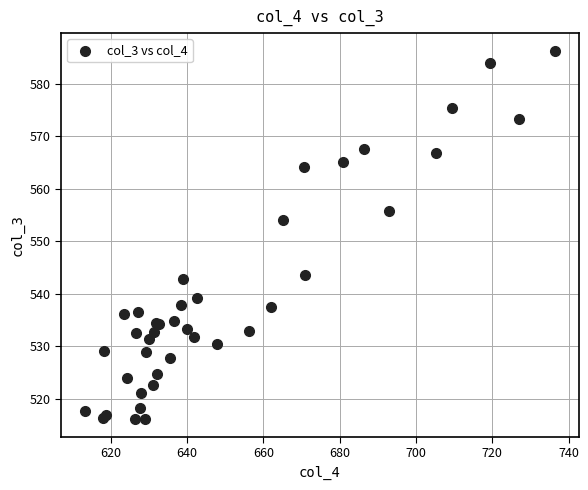

What Y value in the scatter plot is closest to 551?

554.0